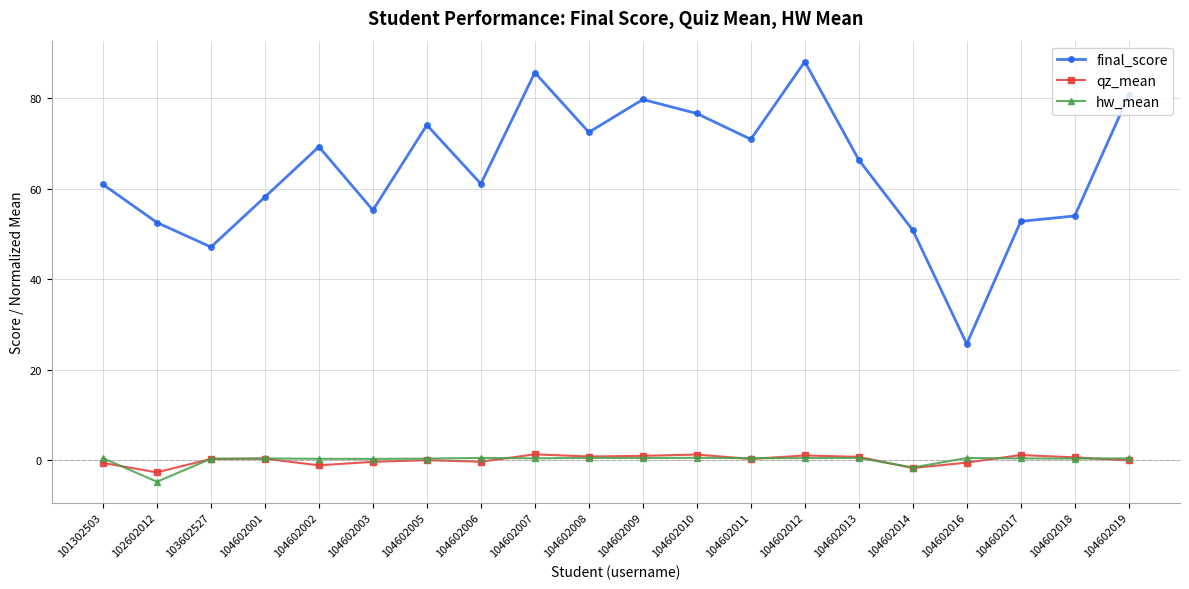

What is the value of the hw_mean point at the 2nd from the left?

-4.8